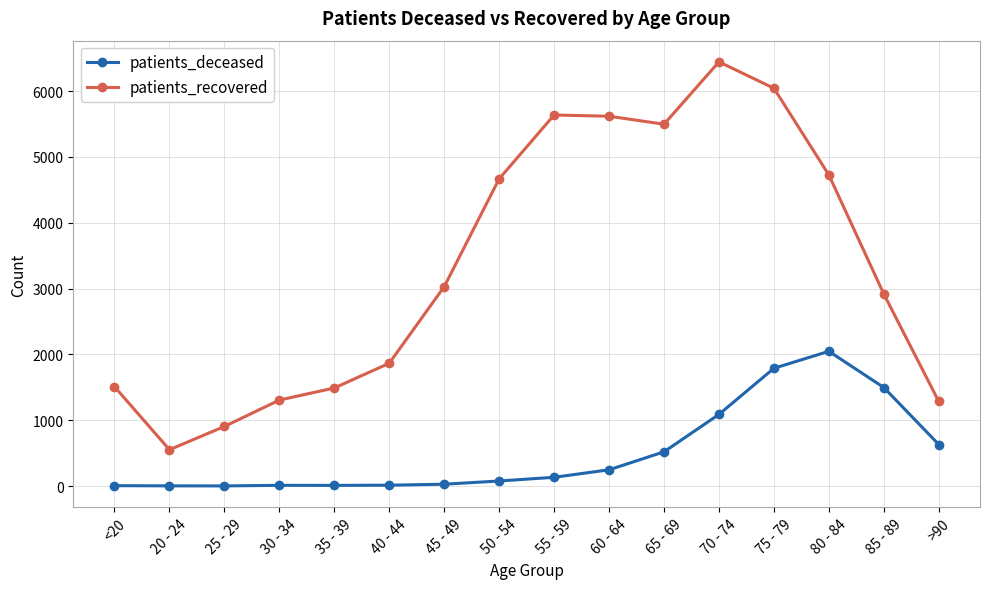

The patients_recovered series shows 398 at 30 - 34. True or false?

False